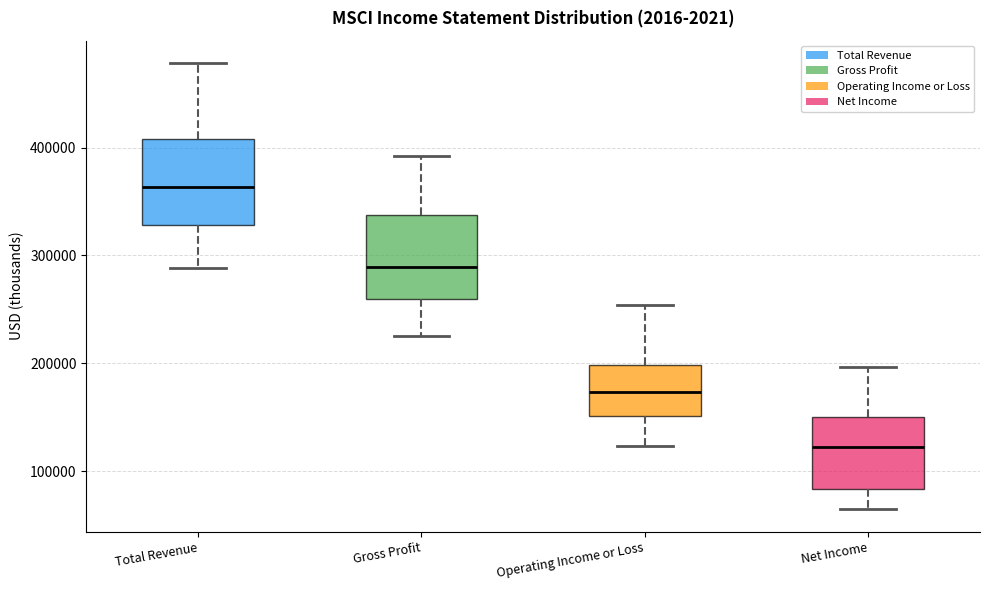

Reading left to right, read every box against the y-axis: the position of its median line, the range the box covers, and the ends of its whiskers. The values are not printed on the chart, so give them approximately, as read against the axis.

Total Revenue: median 360000, box 330000 to 410000, whiskers 290000 to 480000
Gross Profit: median 290000, box 260000 to 340000, whiskers 230000 to 390000
Operating Income or Loss: median 170000, box 150000 to 200000, whiskers 120000 to 250000
Net Income: median 120000, box 80000 to 150000, whiskers 60000 to 200000